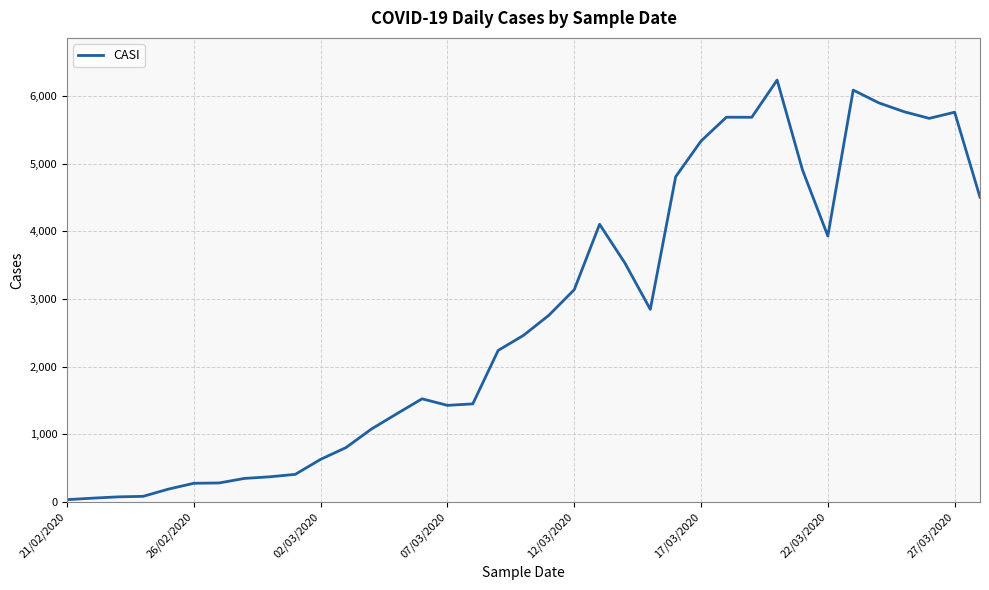

What is the difference between the maximum and minimum values?

6203